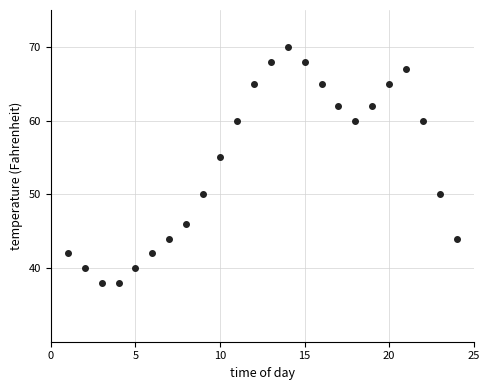

What is the range of X values (max minus min)?

23